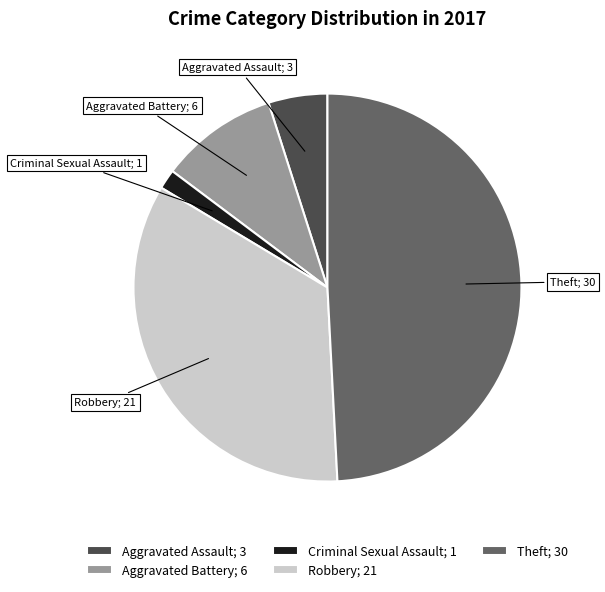

Combined, do Theft; 30 and Aggravated Assault; 3 account for over 50%?

Yes